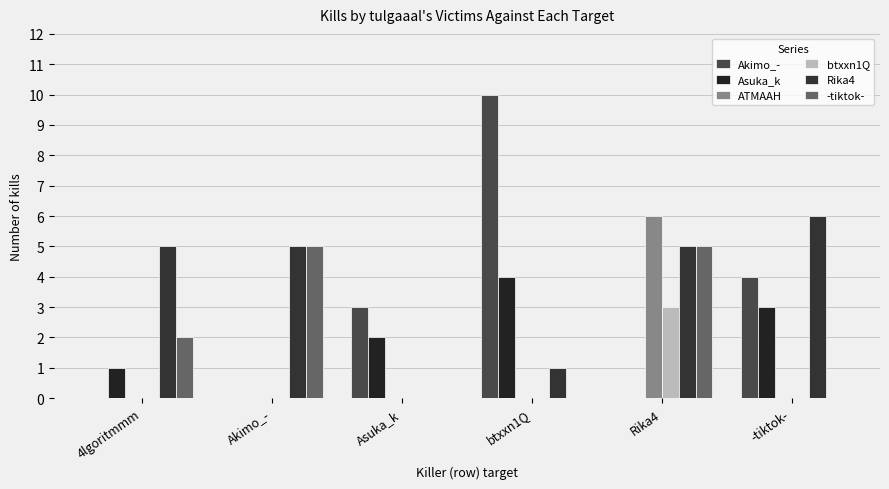

Count the number of data series in this chart.

6